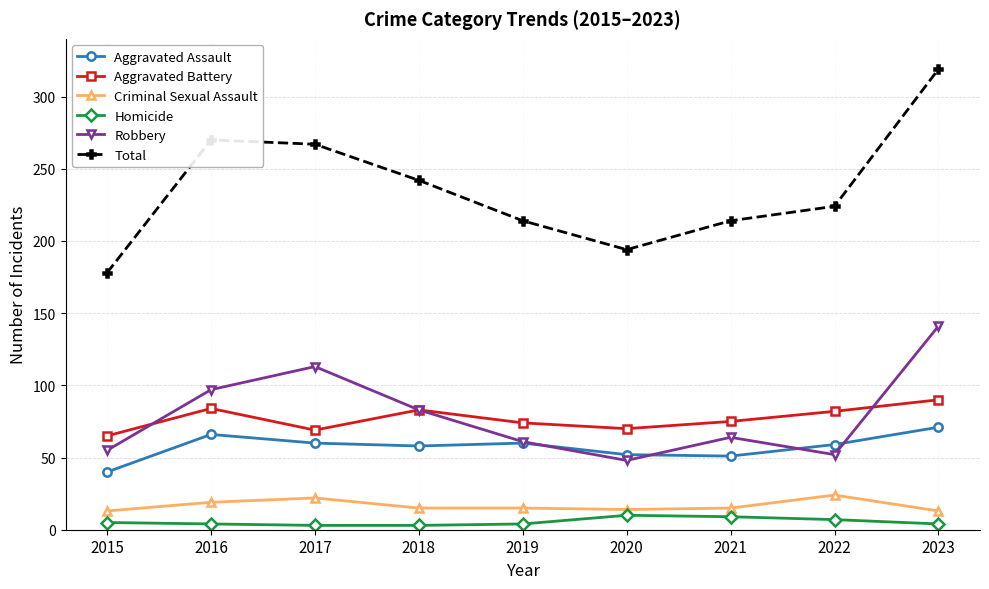

What is the greatest value displayed?

319